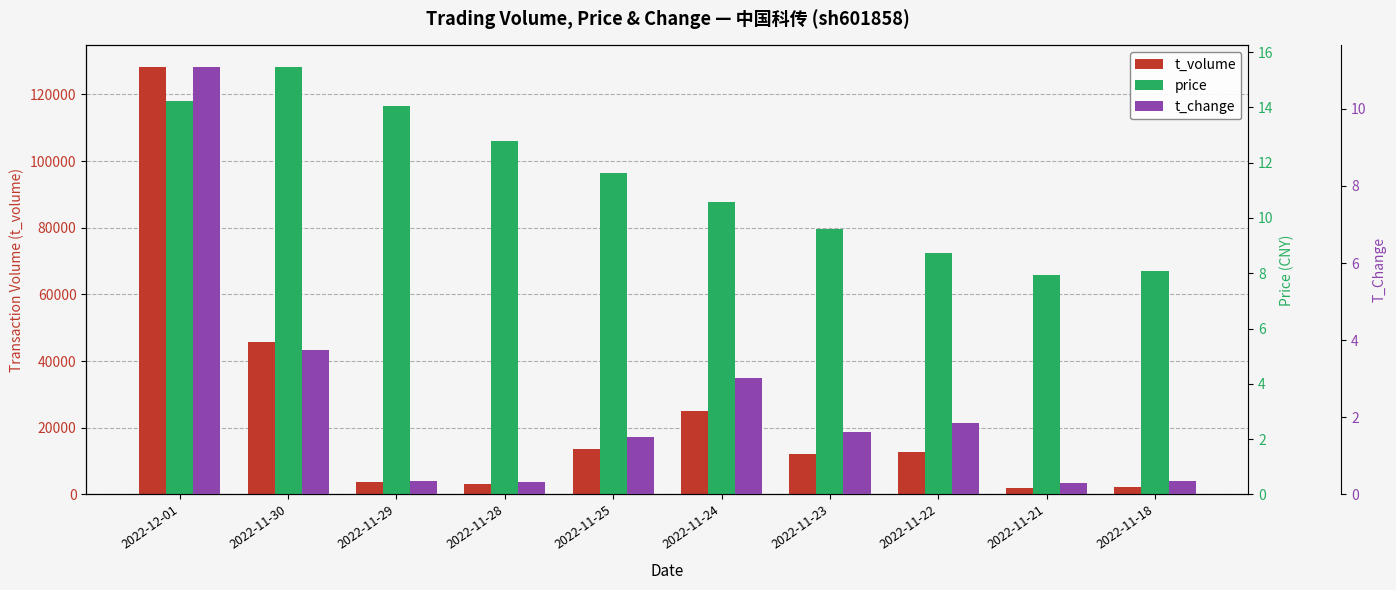

What is the difference between the t_change values at 2022-11-28 and 2022-11-23?

1.3